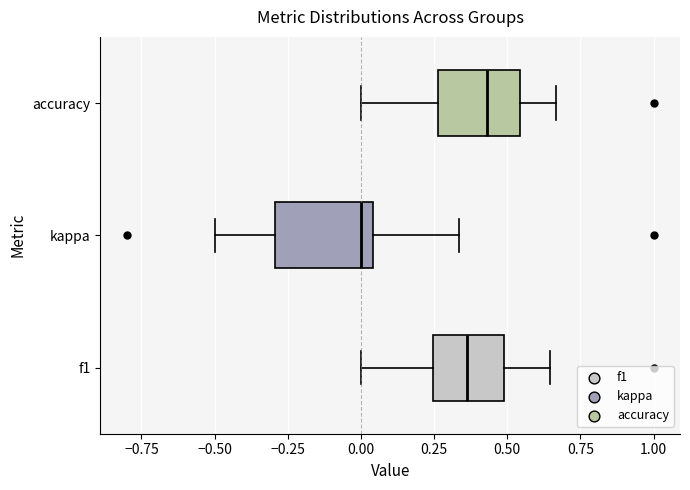

Comparing the boxes themselves (not the whiskers), which one is the widest?

kappa